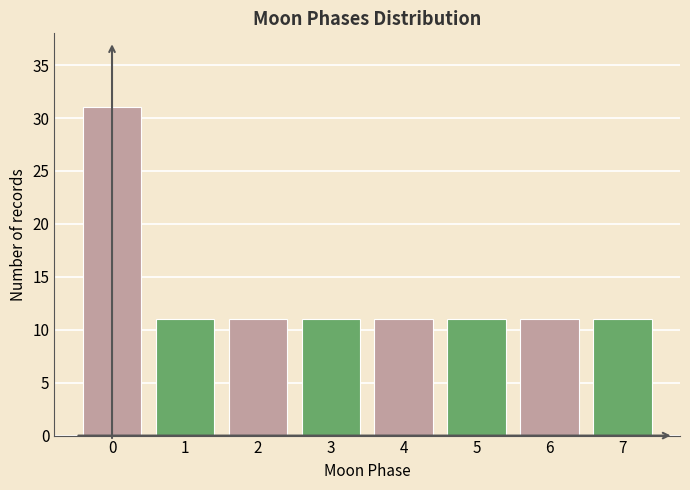

Reading left to right, what are all the values shown in this chart?

31	11	11	11	11	11	11	11